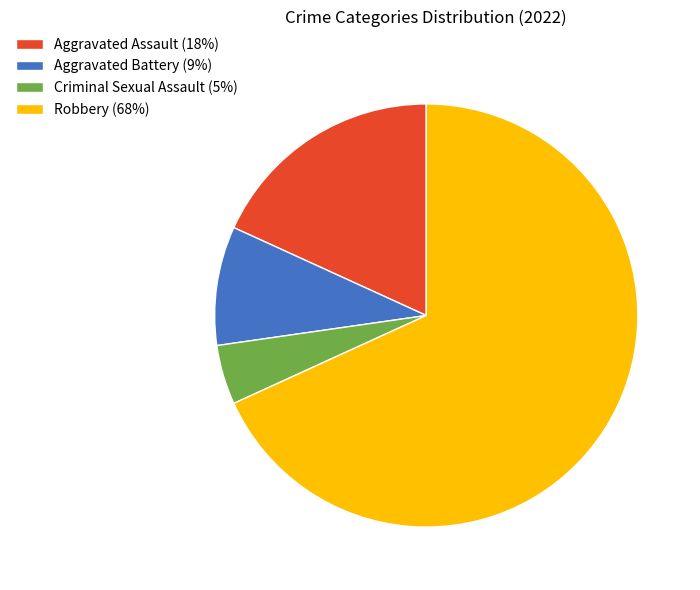

Does Robbery (68%) represent more than half of the total?

Yes